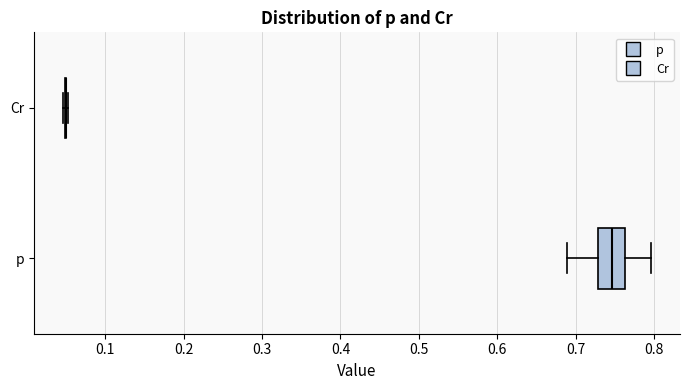

Which box is the widest, from its left edge to its right edge?

p